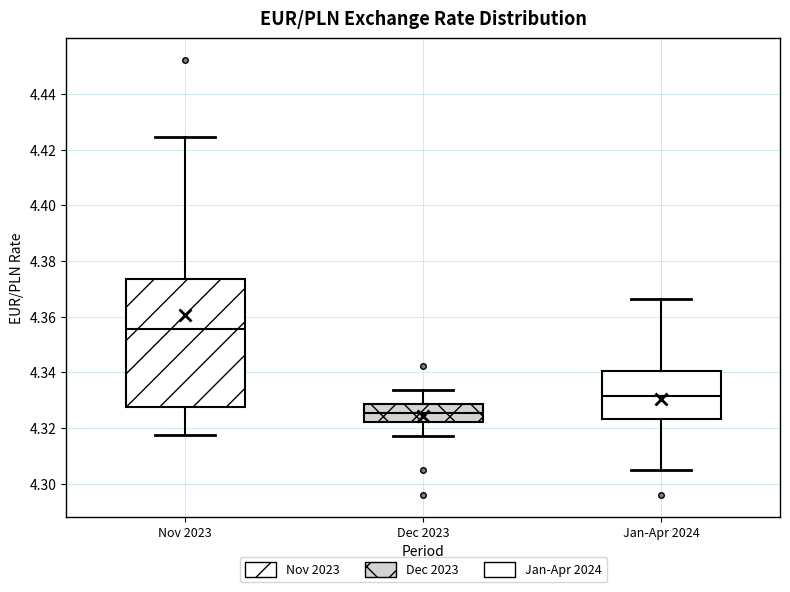

Reading left to right, transcribe this box plot: for each box, give where its median line is, the range the box spans, and where its two whiskers end, as read against the y-axis. The values are not printed on the chart, so give them approximately, as read against the axis.

Nov 2023: median 4.356, box 4.328 to 4.374, whiskers 4.318 to 4.424
Dec 2023: median 4.326, box 4.322 to 4.328, whiskers 4.318 to 4.334
Jan-Apr 2024: median 4.332, box 4.324 to 4.340, whiskers 4.304 to 4.366